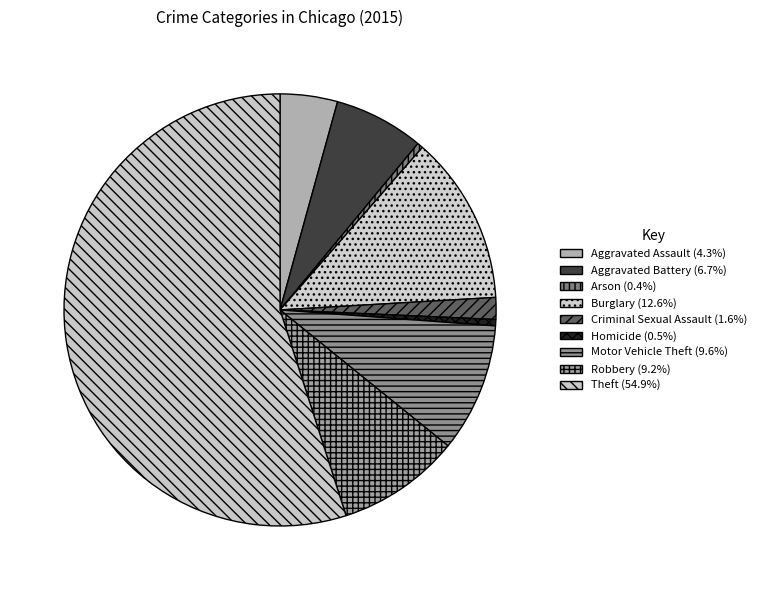

To the nearest percent, what percentage of the pie is Aggravated Assault?

4%